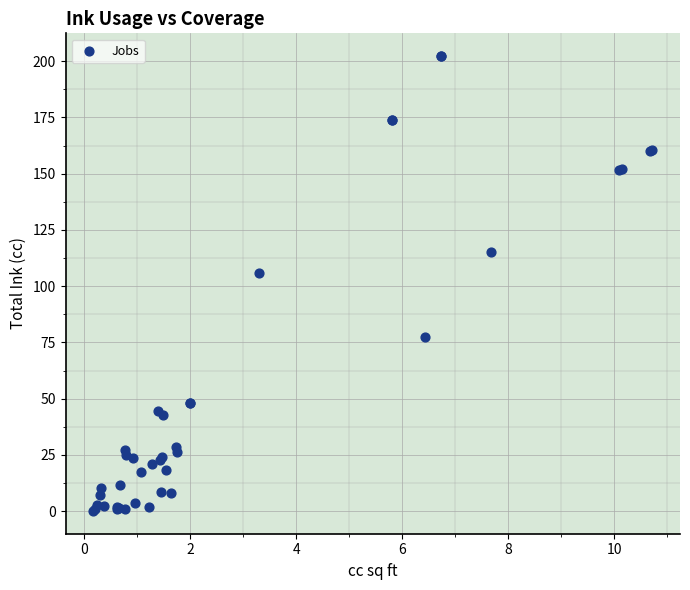

What Y value in the scatter plot is closest to 101?

105.7